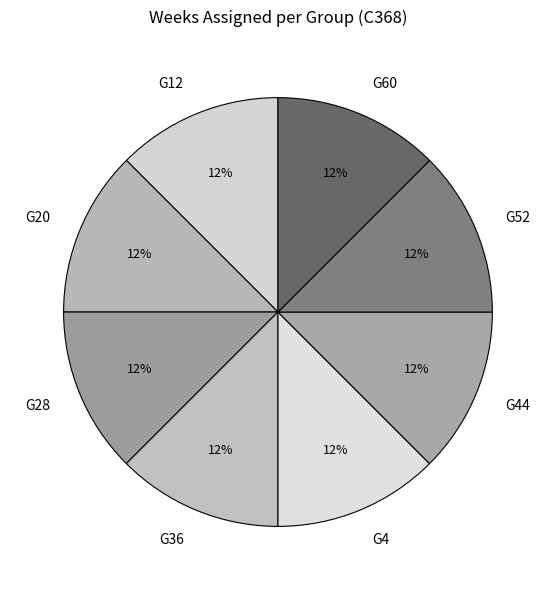

How many slices are in this pie chart?

8